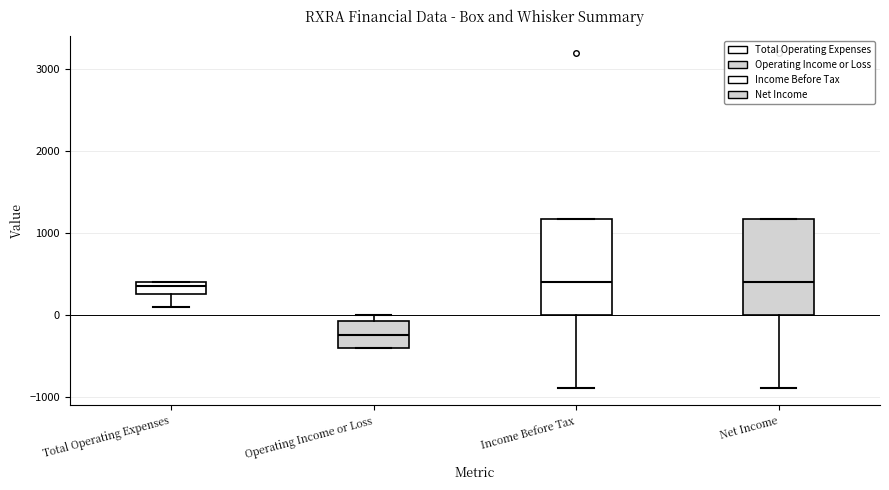

Where is the lower edge of the box for Income Before Tax on the y-axis? The values are not printed on the chart, so give them approximately, as read against the axis.

0